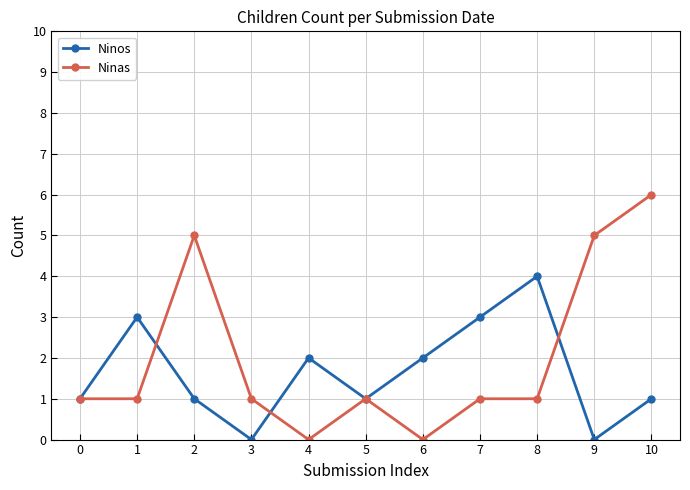

True or false: Ninos and Ninas cross at least once.

True